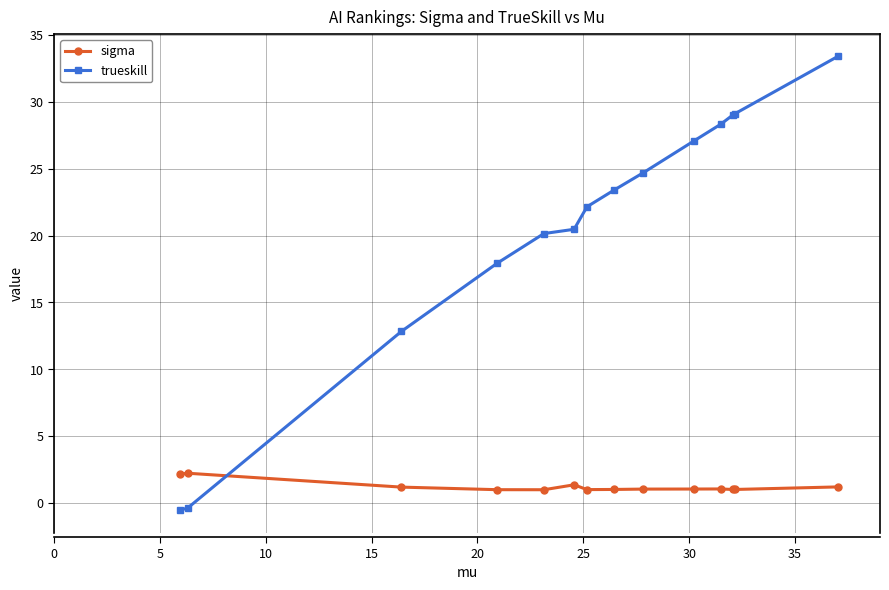

At how many categories does at least one series exceed 8?

12